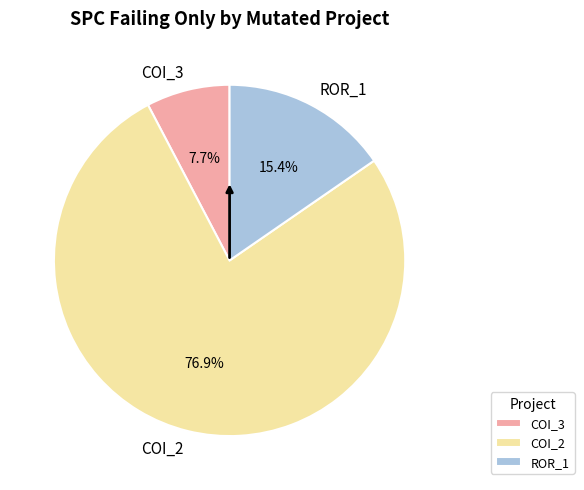

Approximately how many times larger is the value at COI_2 compared to ROR_1?

5.0